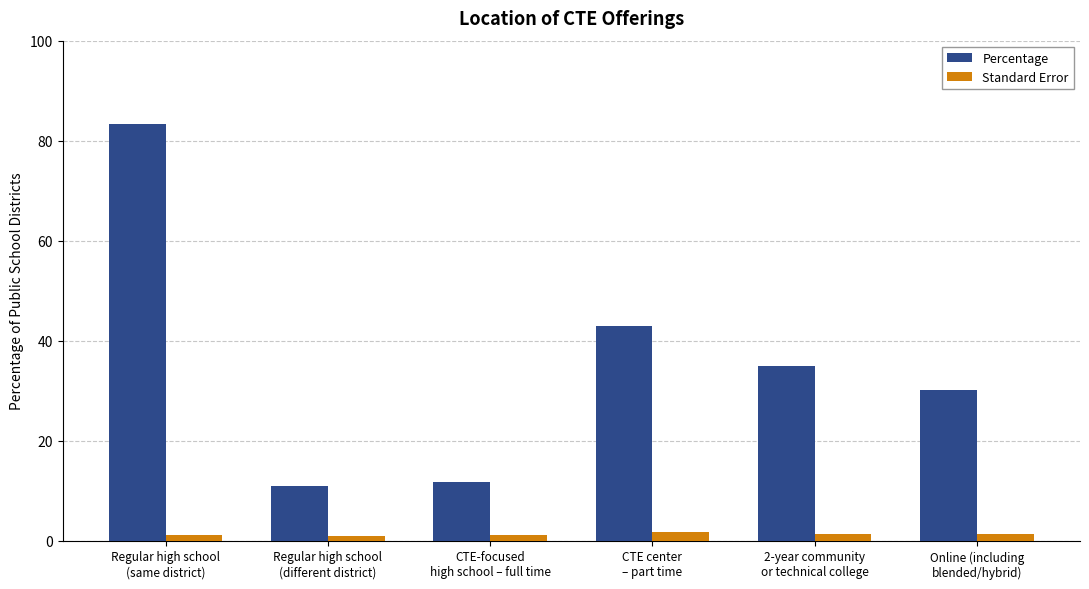

What is the label of the 5th bar from the left?

2-year community
or technical college